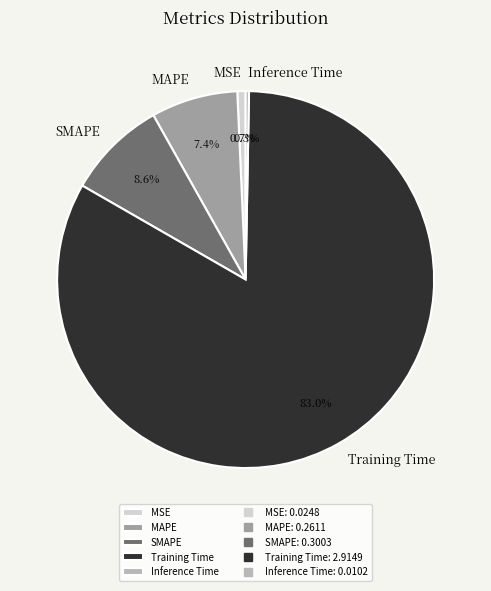

Which has a higher value, Training Time or Inference Time?

Training Time